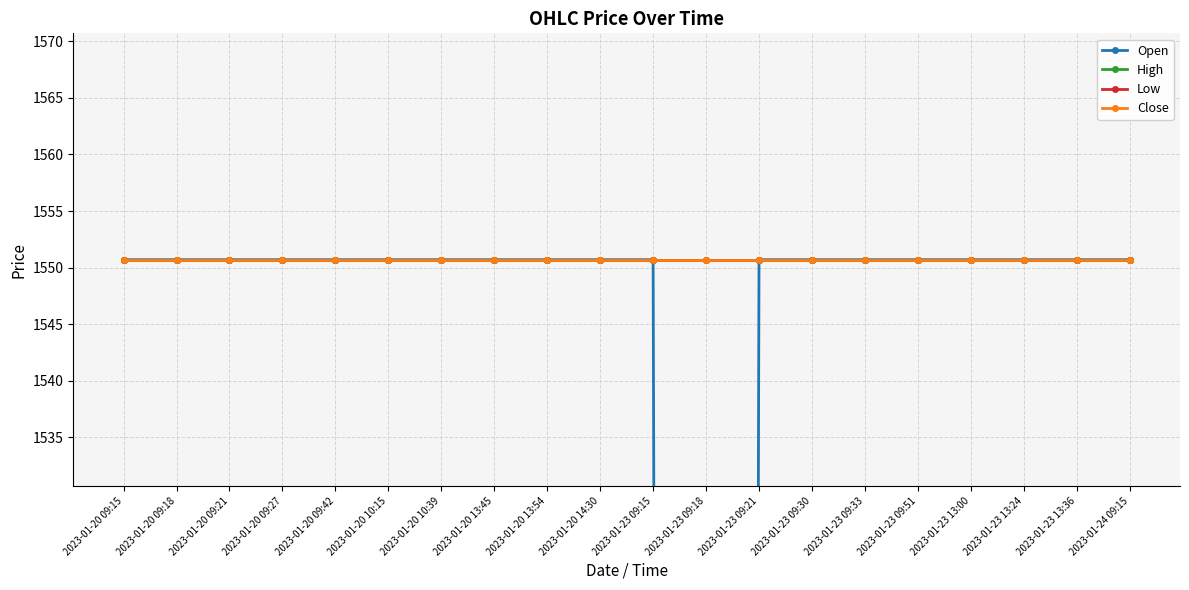

At which label does Open reach its peak?

2023-01-20 09:15